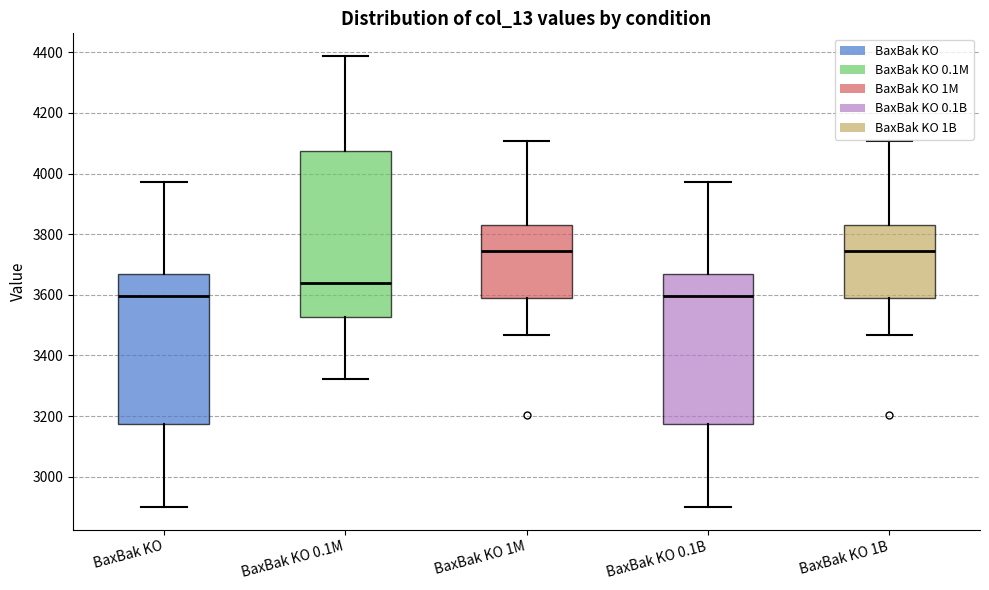

Which box is the tallest, from its lower edge to its upper edge?

BaxBak KO 0.1M